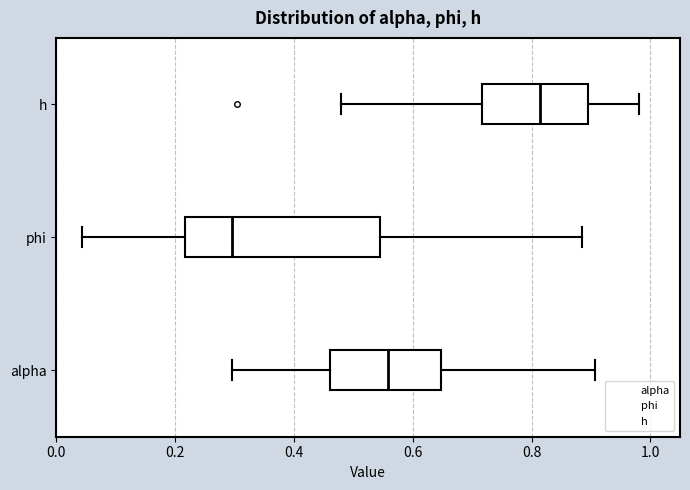

Where does the left whisker of the box for phi end on the x-axis? The values are not printed on the chart, so give them approximately, as read against the axis.

0.04